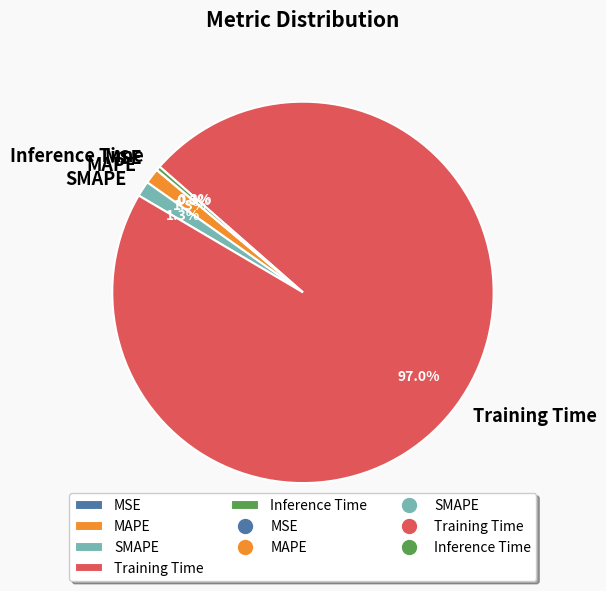

What percentage is the Training Time slice, to the nearest percent?

97%